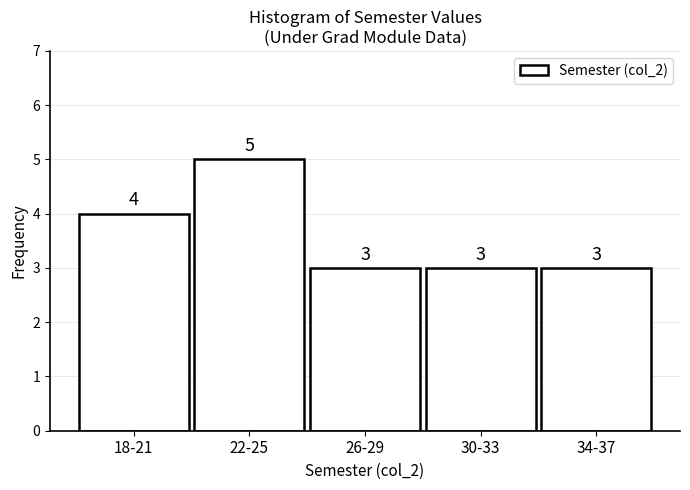

Reading right to left, list all the values displayed in this chart.

34-37=3	30-33=3	26-29=3	22-25=5	18-21=4